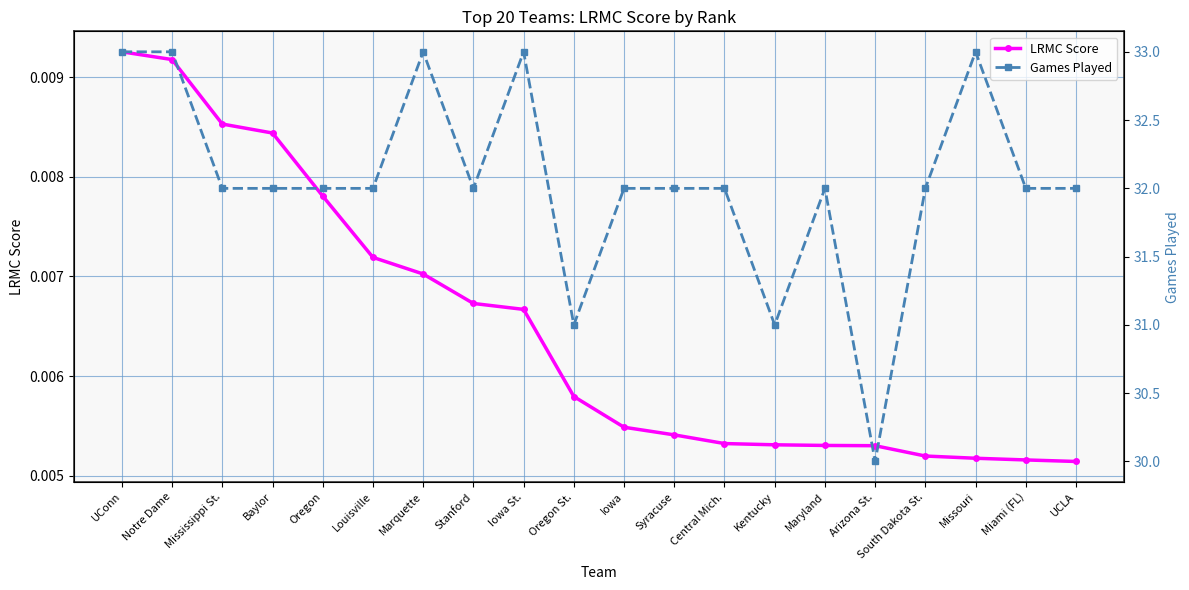

What are all the series names shown in the legend?

LRMC Score, Games Played